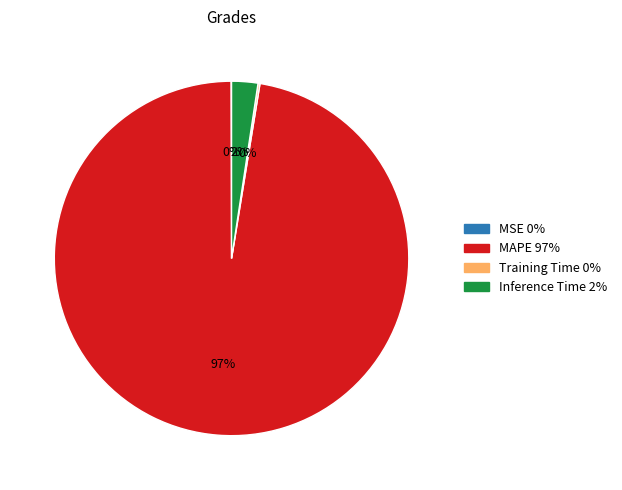

Which slice is the largest?

MAPE